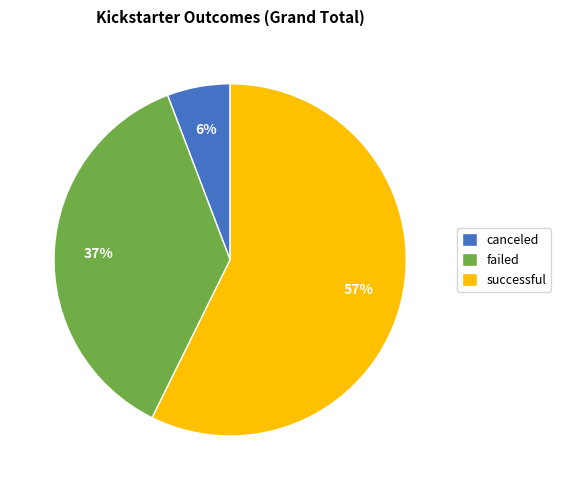

Do canceled and failed together represent more than half of the pie?

No